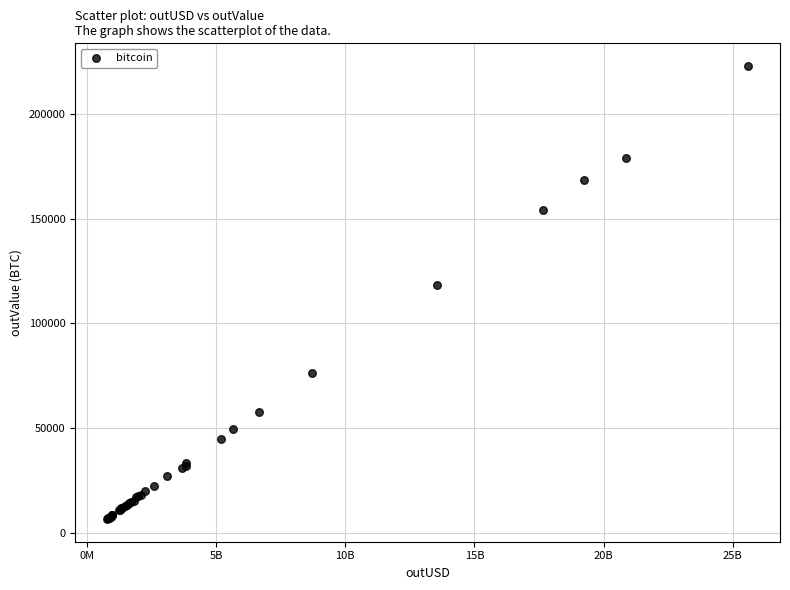

What Y value in the scatter plot is closest to 114733?

118307.7